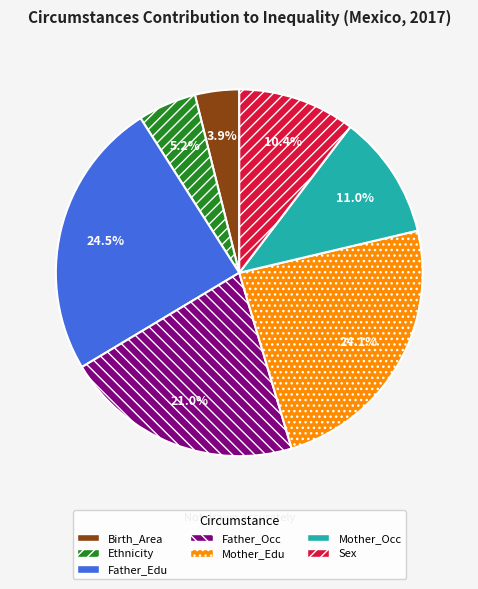

Which slice is the smallest?

Birth_Area